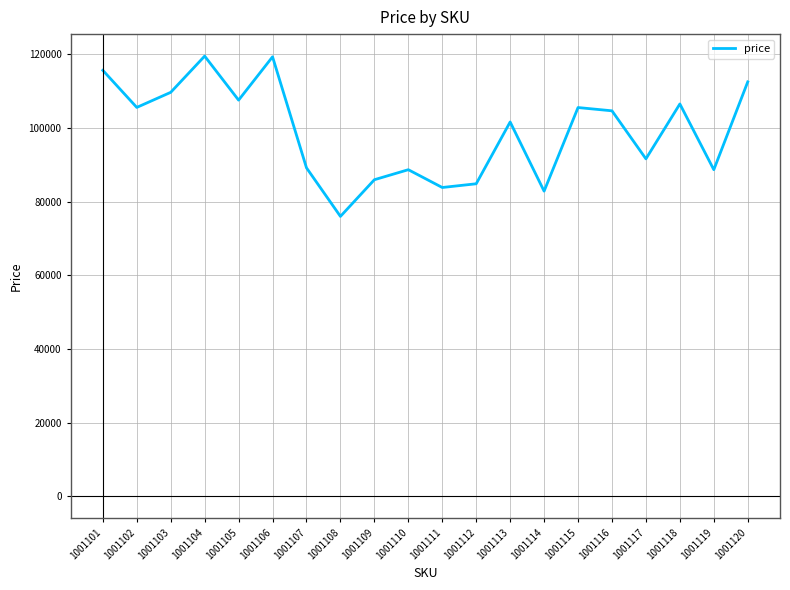

Where is the data nearest to the value 97774?

1001113